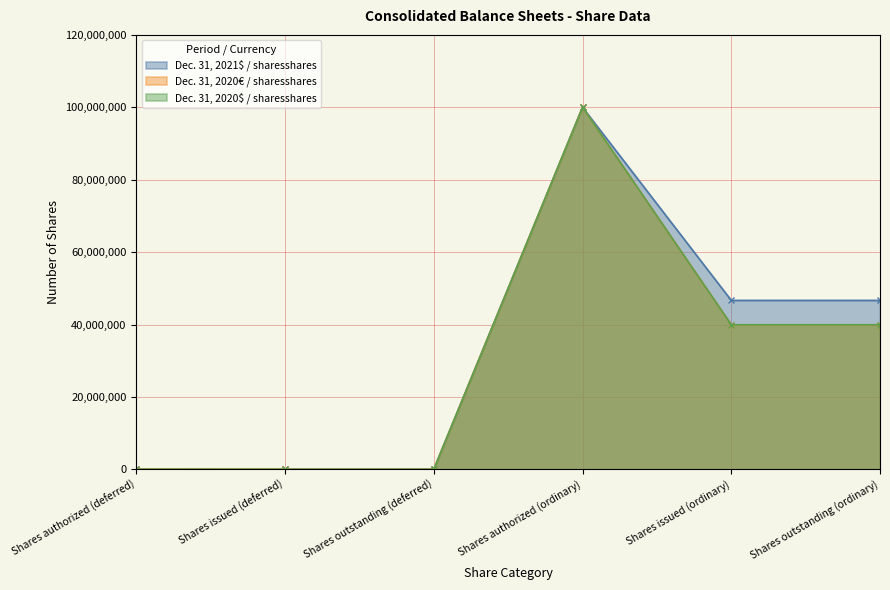

True or false: Dec. 31, 2020$ / sharesshares and Dec. 31, 2020€ / sharesshares cross at least once.

False